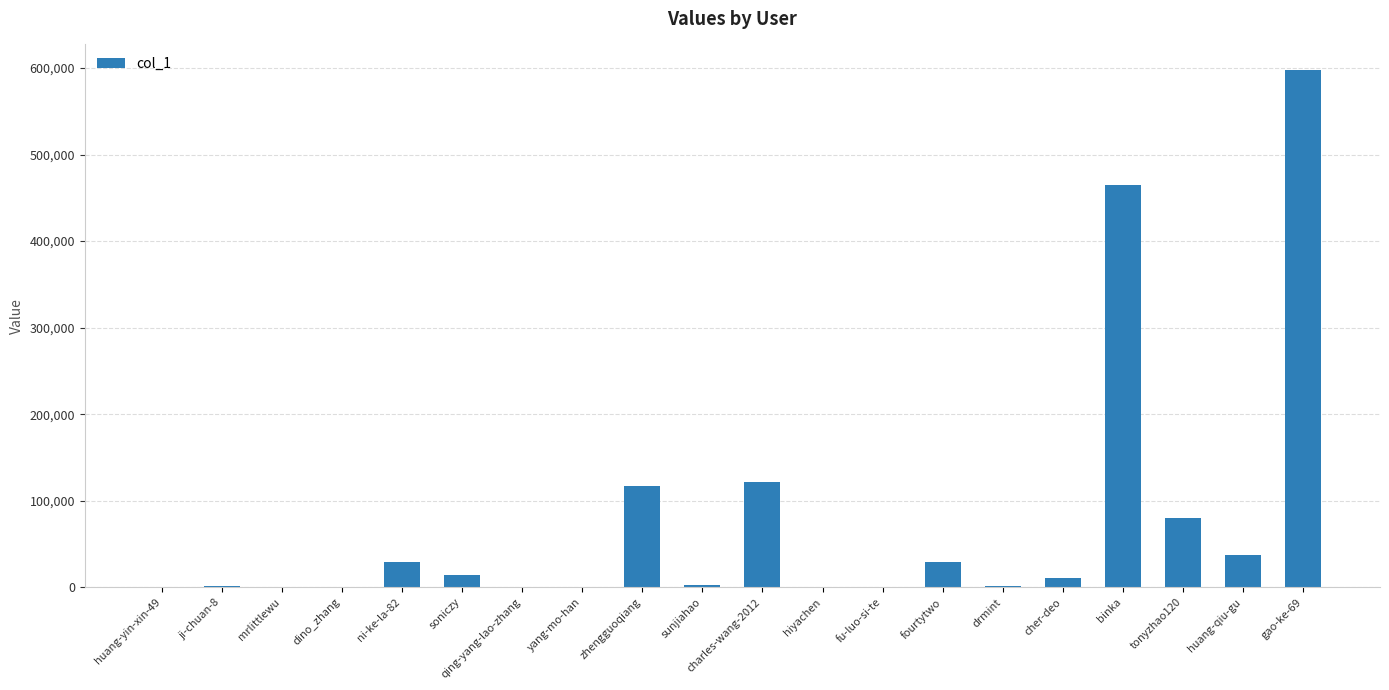

How many data points does each series have?

20